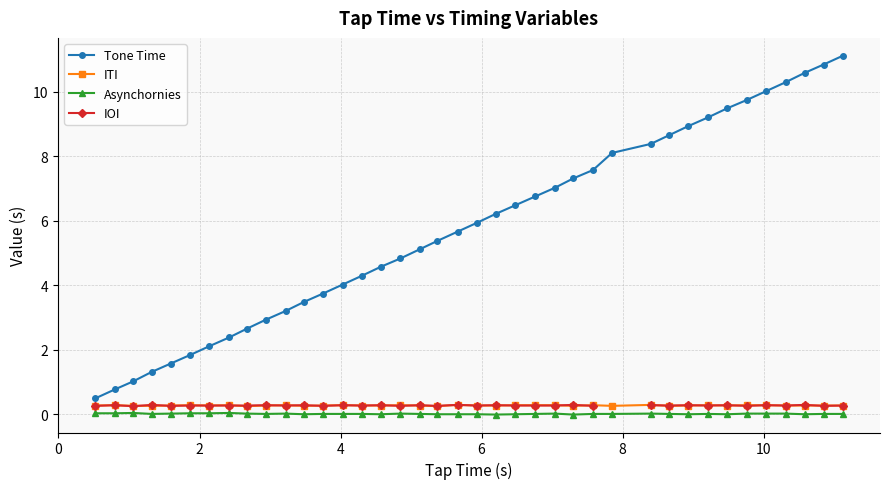

True or false: Asynchornies and Tone Time intersect in this chart.

False